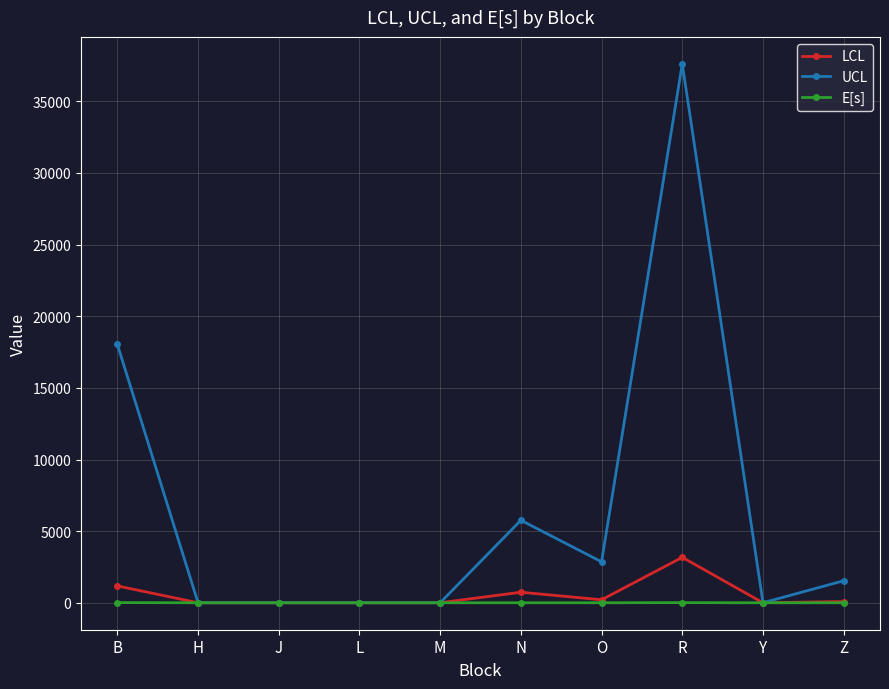

Which series changed the most between J and N?

UCL